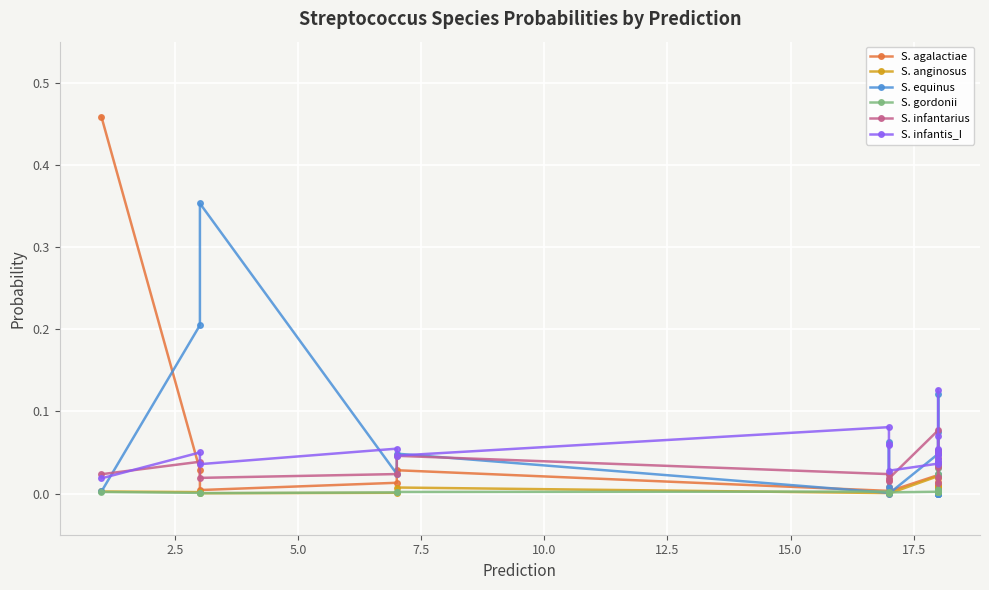

What is the highest value of the S. agalactiae series?

0.5